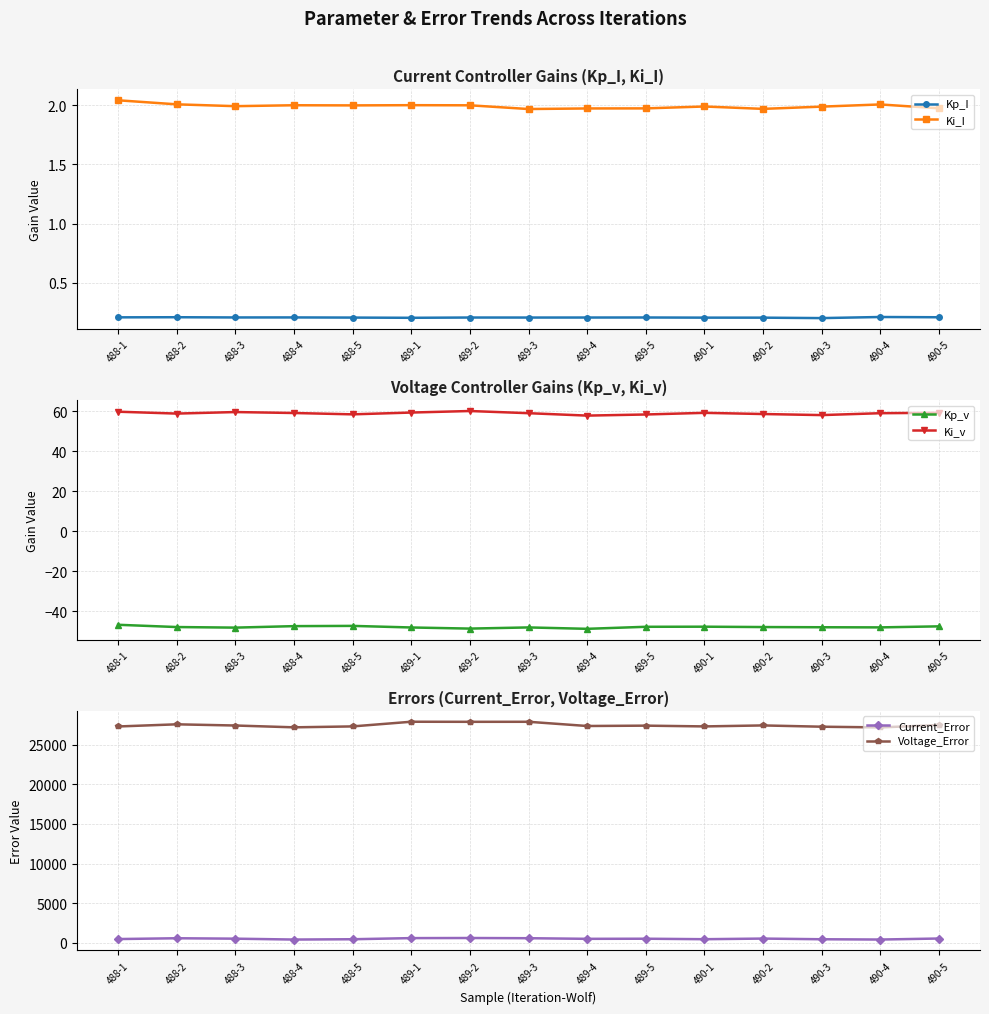

Reading left to right, transcribe all the data shown in this chart.

Kp_I: 0.2	0.2	0.2	0.2	0.2	0.2	0.2	0.2	0.2	0.2	0.2	0.2	0.2	0.2	0.2
Ki_I: 2.0	2.0	2.0	2.0	2.0	2.0	2.0	2.0	2.0	2.0	2.0	2.0	2.0	2.0	2.0
Kp_v: -46.6	-47.8	-48.1	-47.3	-47.2	-48.0	-48.5	-48.0	-48.7	-47.6	-47.6	-47.8	-47.9	-47.9	-47.4
Ki_v: 59.7	58.7	59.5	59.0	58.3	59.2	60.0	58.9	57.7	58.3	59.1	58.5	58.0	58.9	59.1
Current_Error: 447.7	548.9	496.4	385.2	424.8	567.1	580.6	554.4	476.2	489.9	429.3	507.8	423.1	387.0	516.2
Voltage_Error: 27327.5	27600.2	27449.1	27219.7	27335.8	27926.7	27916.3	27920.2	27387.9	27432.5	27335.8	27460.0	27298.7	27208.7	27511.6